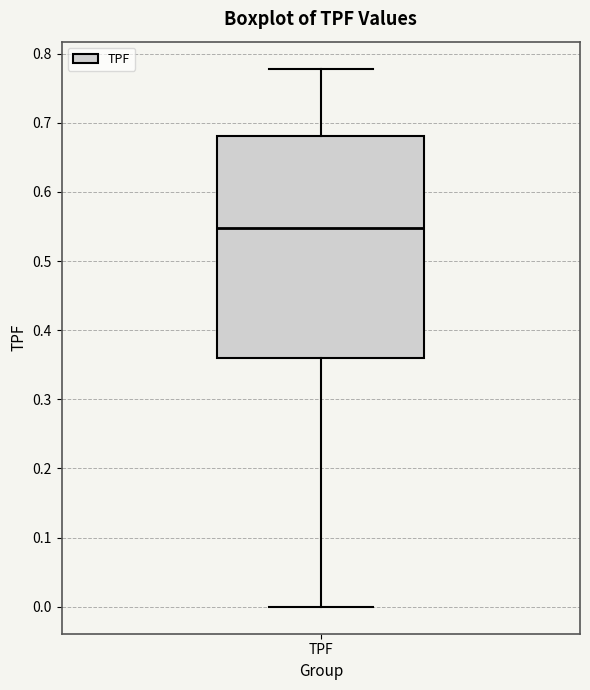

Transcribe this box plot: give where the median line is, the range the box spans, and where the two whiskers end, as read against the y-axis. The values are not printed on the chart, so give them approximately, as read against the axis.

median 0.55, box 0.36 to 0.68, whiskers 0.00 to 0.78